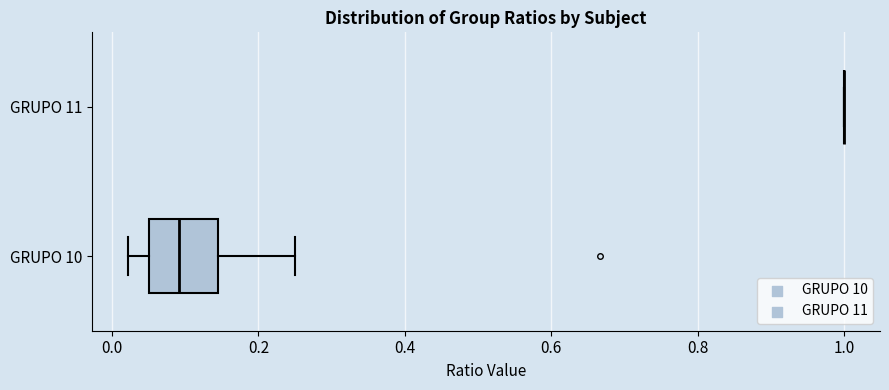

Comparing the boxes themselves (not the whiskers), which one is the widest?

GRUPO 10